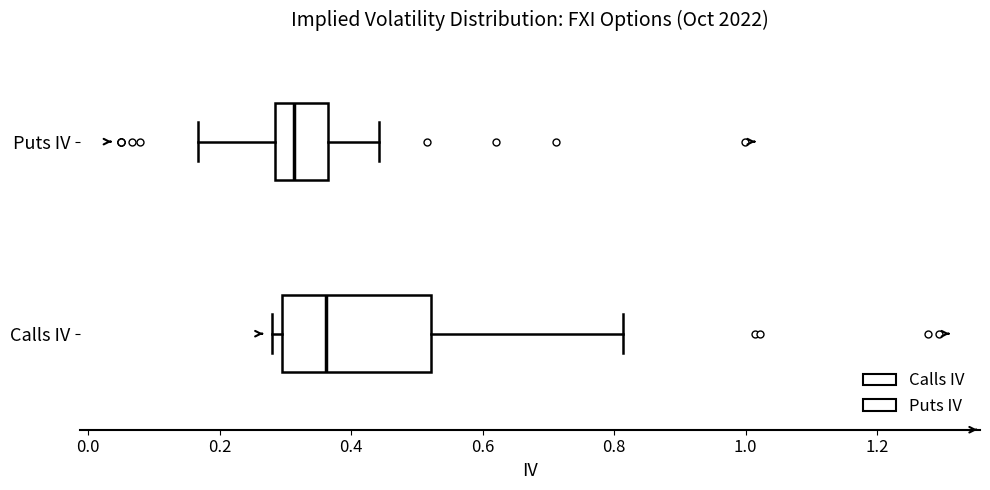

Reading bottom to top, transcribe this box plot: for each box, give where its median line is, the range the box spans, and where its two whiskers end, as read against the x-axis. The values are not printed on the chart, so give them approximately, as read against the axis.

Calls IV: median 0.36, box 0.30 to 0.52, whiskers 0.28 to 0.82
Puts IV: median 0.32, box 0.28 to 0.36, whiskers 0.16 to 0.44